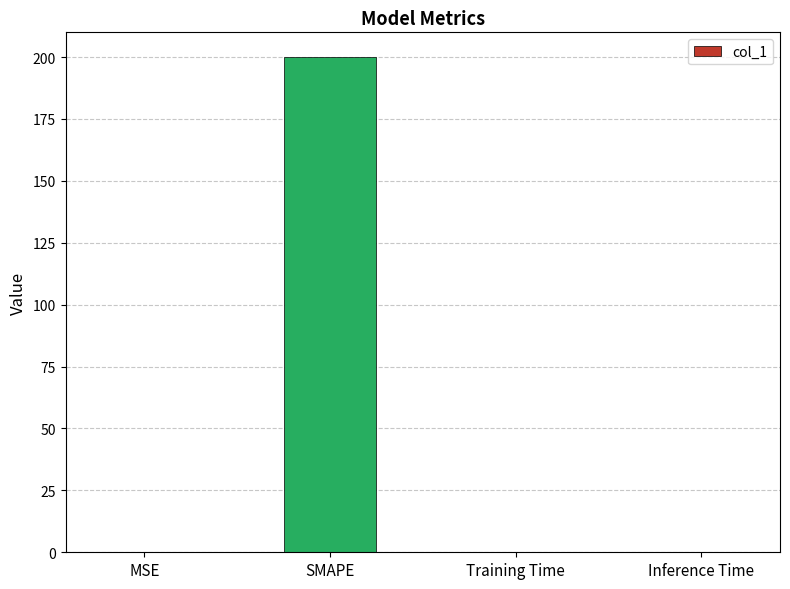

The value at Training Time is 0.0. True or false?

True